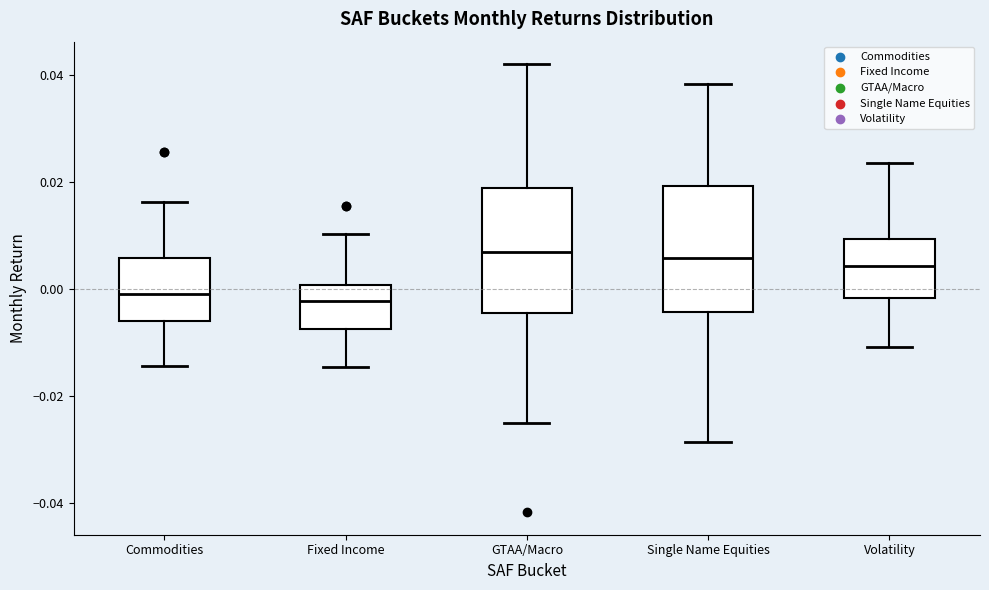

Reading left to right, transcribe this box plot: for each box, give where its median line is, the range the box spans, and where its two whiskers end, as read against the y-axis. The values are not printed on the chart, so give them approximately, as read against the axis.

Commodities: median 0.000, box -0.006 to 0.006, whiskers -0.014 to 0.016
Fixed Income: median -0.002, box -0.008 to 0.000, whiskers -0.014 to 0.010
GTAA/Macro: median 0.008, box -0.004 to 0.018, whiskers -0.024 to 0.042
Single Name Equities: median 0.006, box -0.004 to 0.020, whiskers -0.028 to 0.038
Volatility: median 0.004, box -0.002 to 0.010, whiskers -0.010 to 0.024